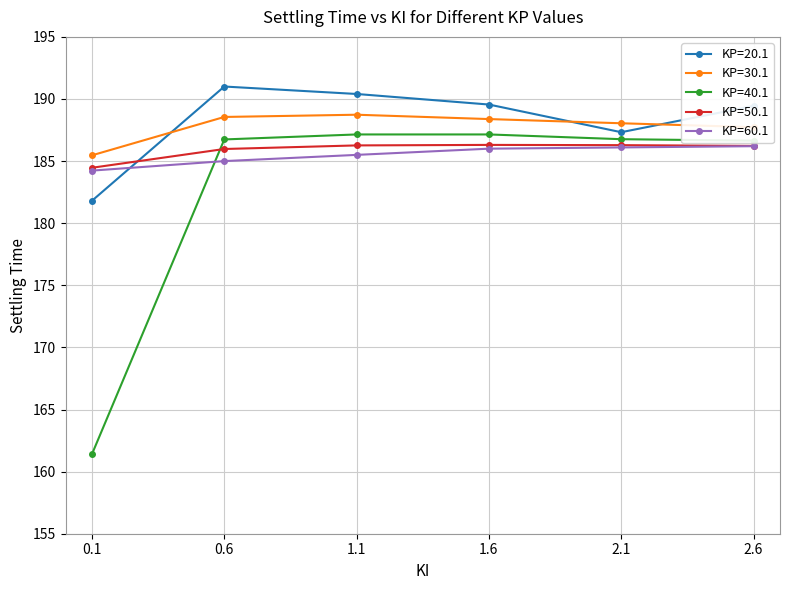

How many times do KP=40.1 and KP=50.1 cross each other?

1